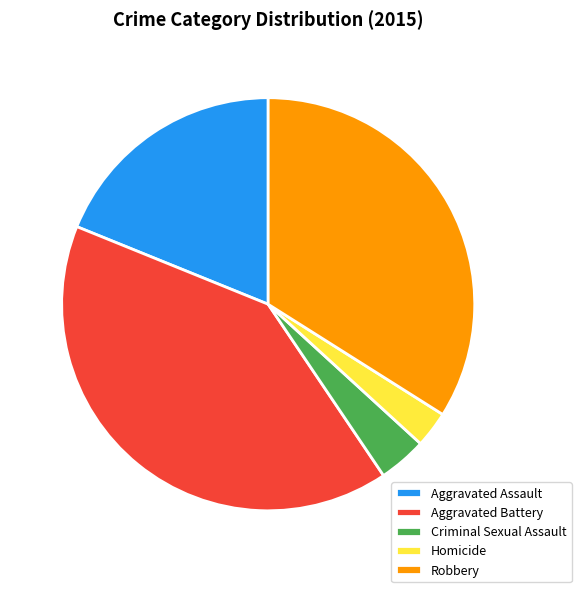

Combined, do Robbery and Homicide account for over 50%?

No